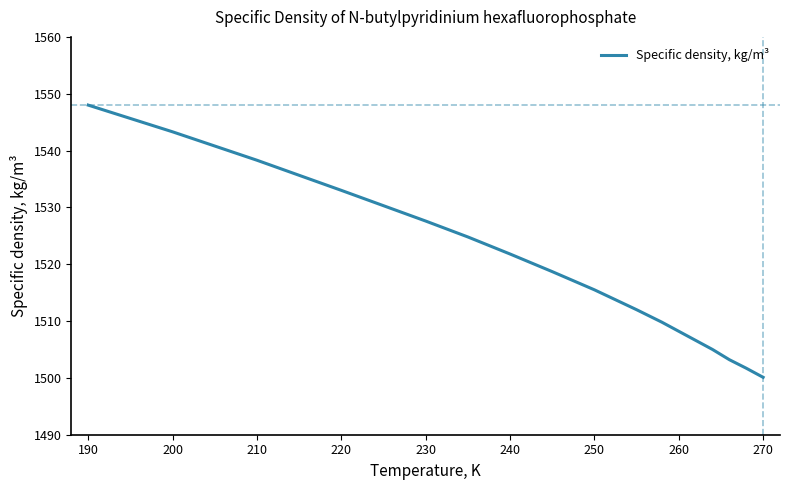

What is the greatest value displayed?

1548.0